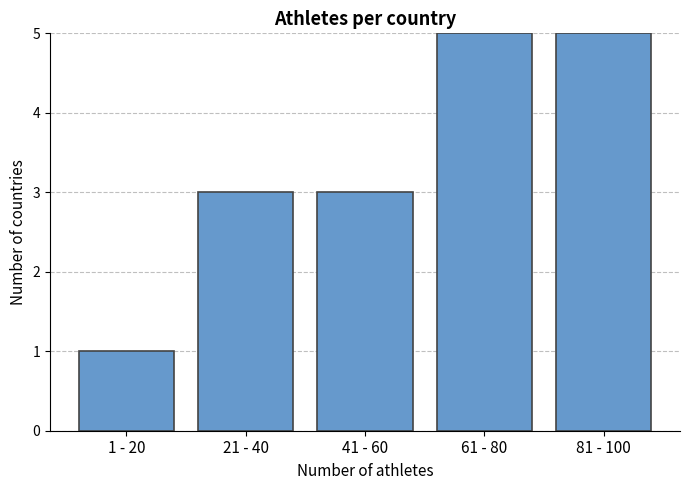

Reading left to right, list all the values displayed in this chart.

1 - 20=1	21 - 40=3	41 - 60=3	61 - 80=5	81 - 100=5